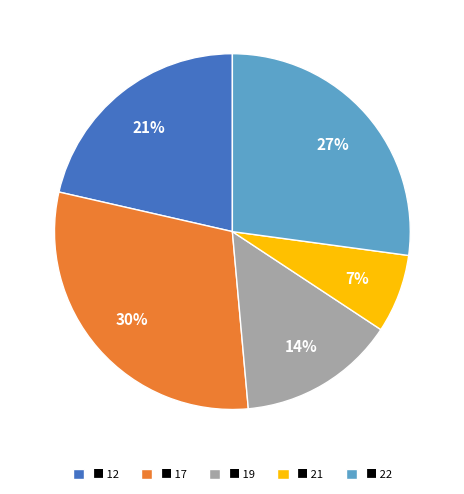

Combined, do ■ 19 and ■ 17 account for over 50%?

No